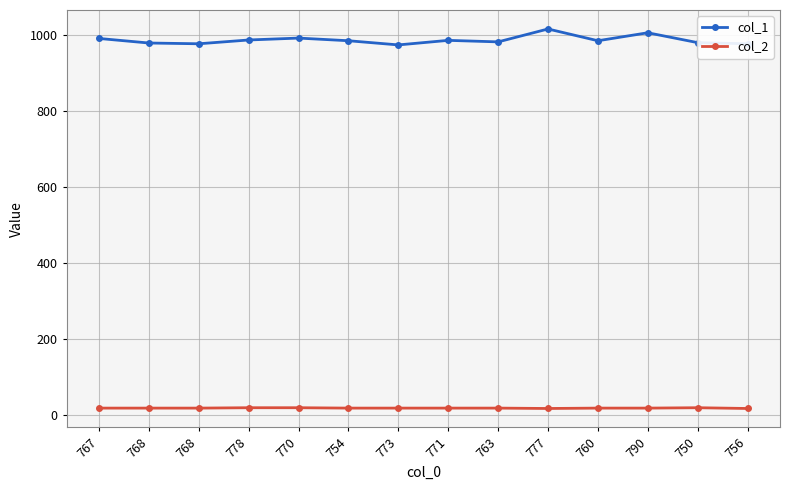

How many col_2 values are between 18 and 19?

12